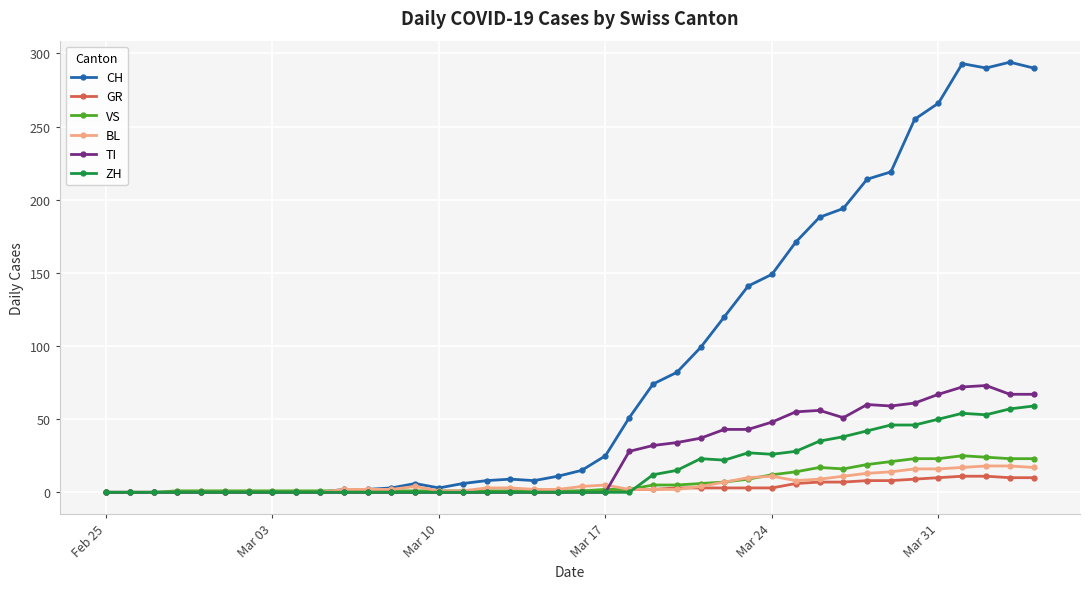

How many data points does each series have?

40